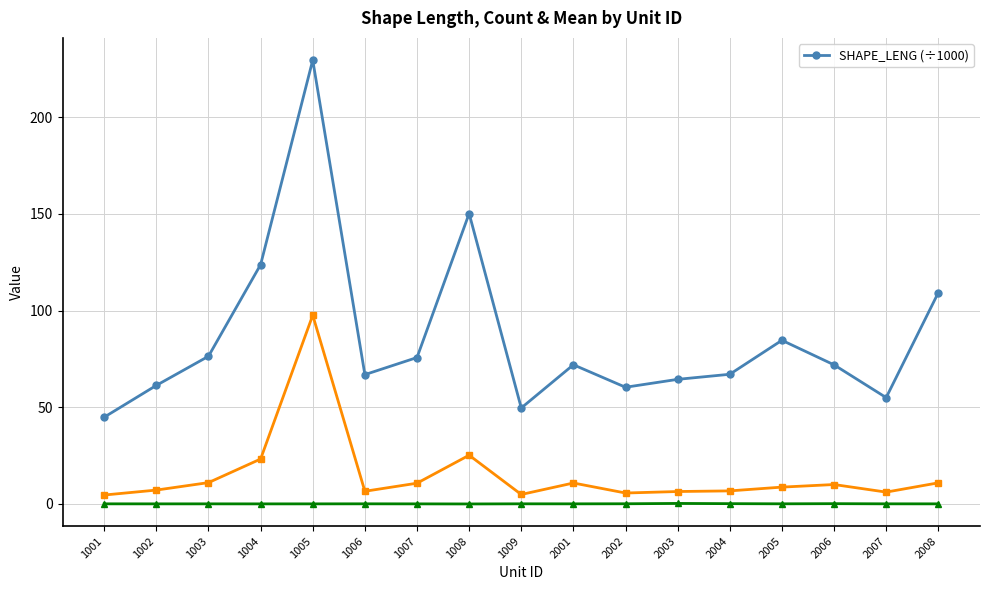

Reading left to right, transcribe all the data shown in this chart.

1001=44.9	1002=61.3	1003=76.4	1004=123.8	1005=229.6	1006=66.9	1007=75.7	1008=150.2	1009=49.7	2001=72.0	2002=60.4	2003=64.5	2004=67.1	2005=84.7	2006=72.0	2007=55.0	2008=109.3